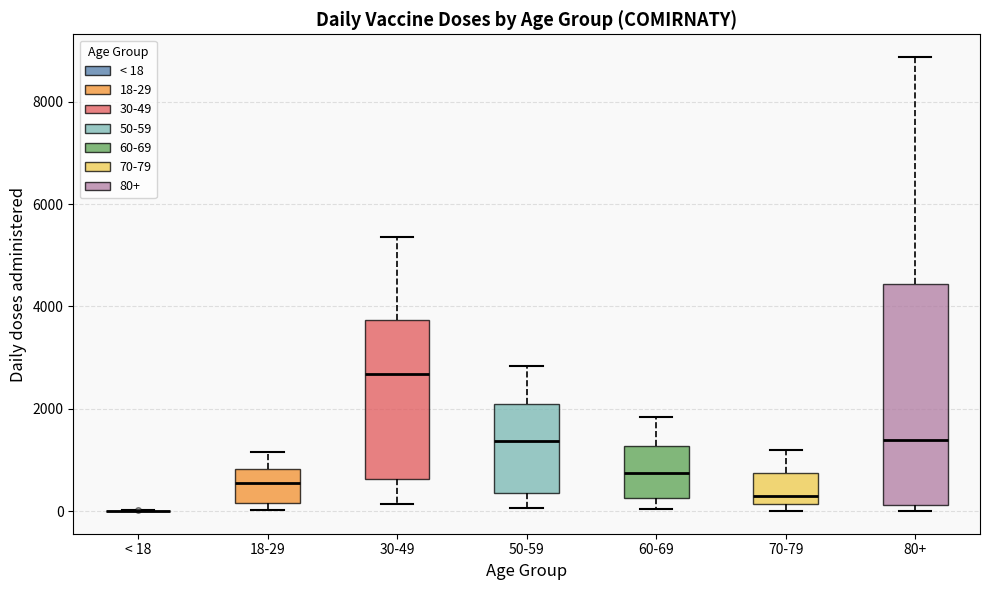

Reading left to right, read every box against the y-axis: the position of its median line, the range the box covers, and the ends of its whiskers. The values are not printed on the chart, so give them approximately, as read against the axis.

< 18: box collapsed to a line at 0, whiskers 0 to 0
18-29: median 600, box 200 to 800, whiskers 0 to 1200
30-49: median 2600, box 600 to 3800, whiskers 200 to 5400
50-59: median 1400, box 400 to 2000, whiskers 0 to 2800
60-69: median 800, box 200 to 1200, whiskers 0 to 1800
70-79: median 200 (just above the box's lower edge), box 200 to 800, whiskers 0 to 1200
80+: median 1400, box 200 to 4400, whiskers 0 to 8800